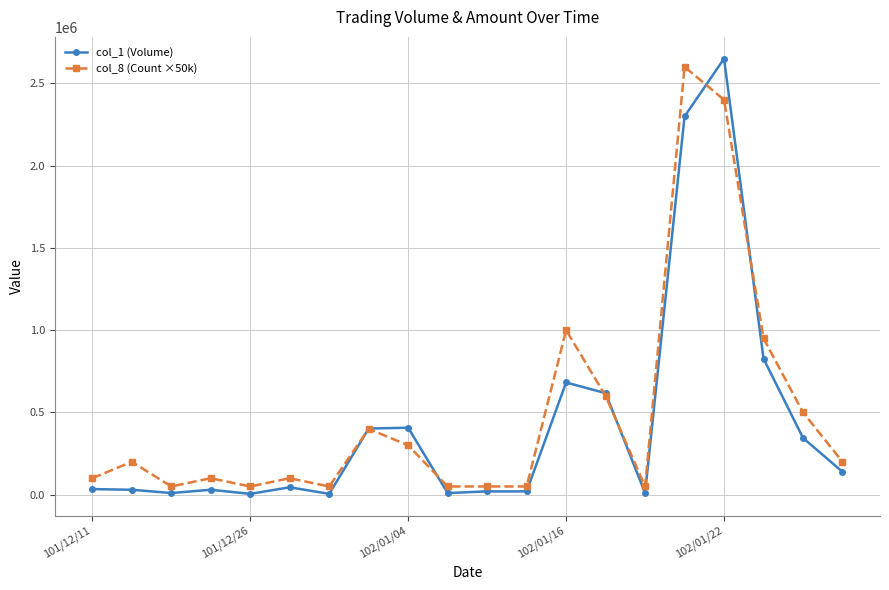

What is the difference between the maximum and minimum values in the col_8 (Count ×50k) series?

2550000